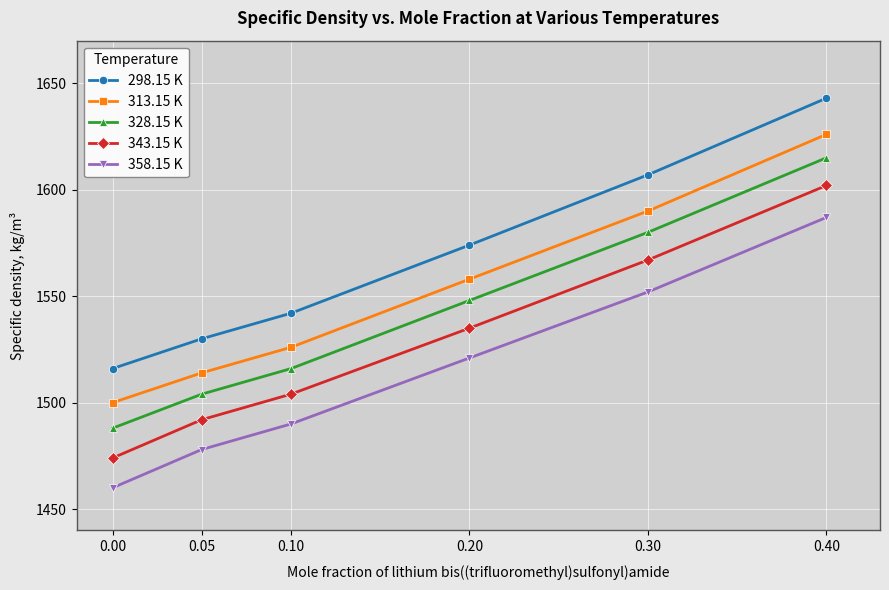

Reading left to right, transcribe all the data shown in this chart.

298.15 K: 1516	1530	1542	1574	1607	1643
313.15 K: 1500	1514	1526	1558	1590	1626
328.15 K: 1488	1504	1516	1548	1580	1615
343.15 K: 1474	1492	1504	1535	1567	1602
358.15 K: 1460	1478	1490	1521	1552	1587